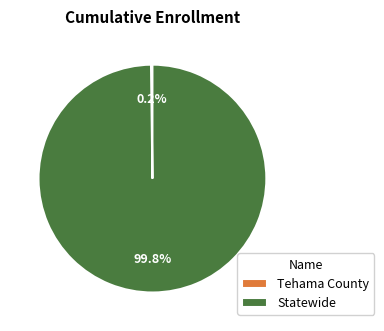

Which category accounts for the majority?

Statewide